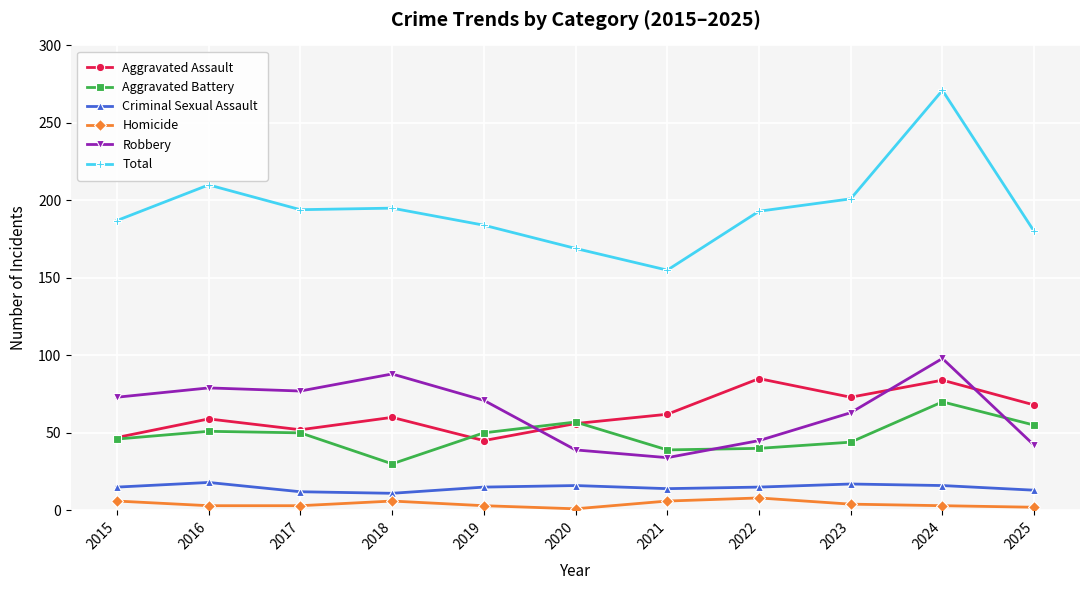

At which label does Total reach its peak?

2024